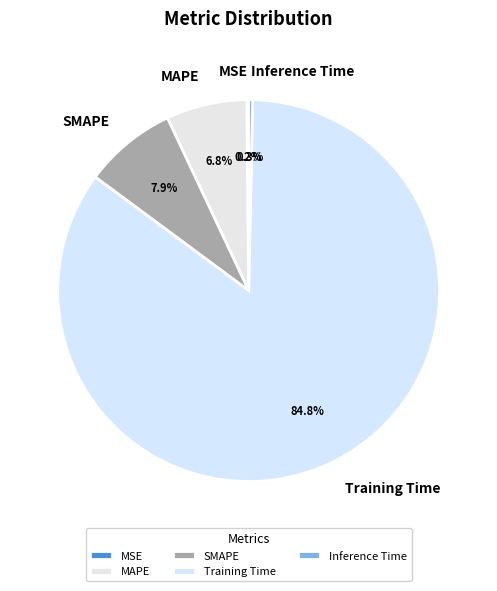

Between SMAPE and MAPE, which is larger?

SMAPE